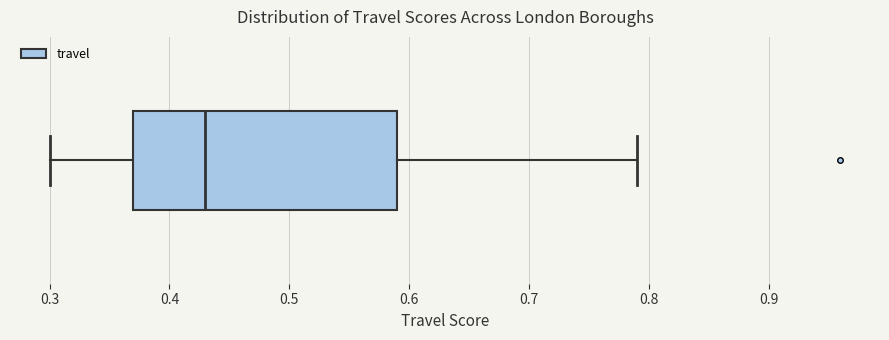

Read this box plot against the x-axis: the position of the median line, the range covered by the box, and the ends of both whiskers. The values are not printed on the chart, so give them approximately, as read against the axis.

median 0.43, box 0.37 to 0.59, whiskers 0.30 to 0.79